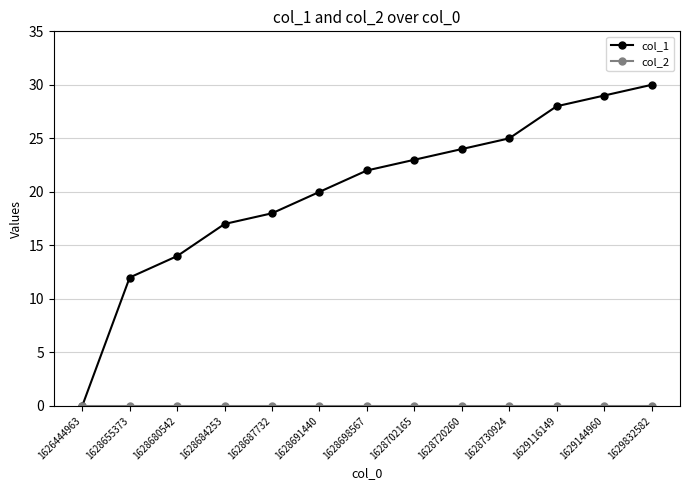

How many lines are shown in the chart?

2